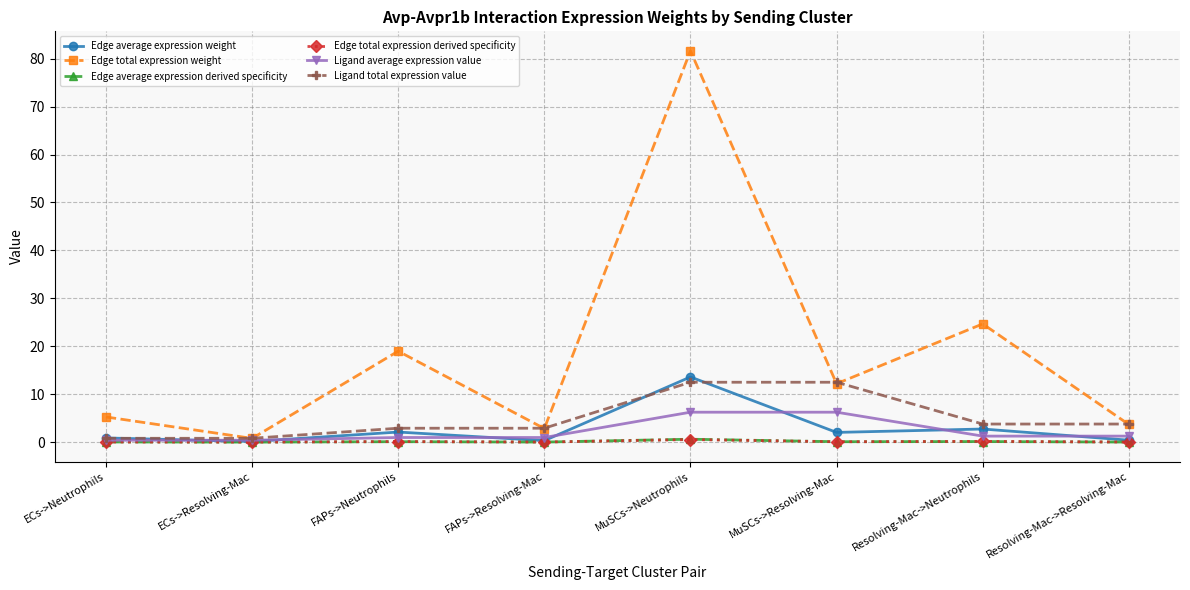

What is the sum of the Ligand average expression value values at Resolving-Mac->Resolving-Mac and ECs->Resolving-Mac?

1.7